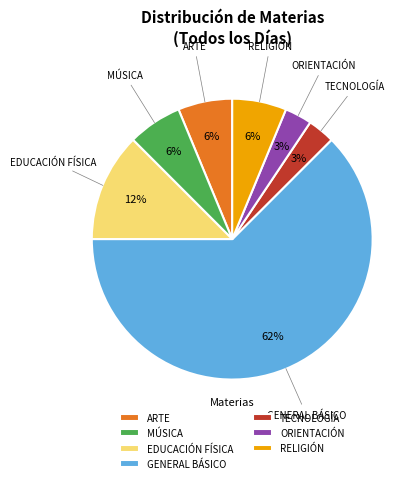

What is the ratio of the value at ORIENTACIÓN to the value at MÚSICA?

0.5